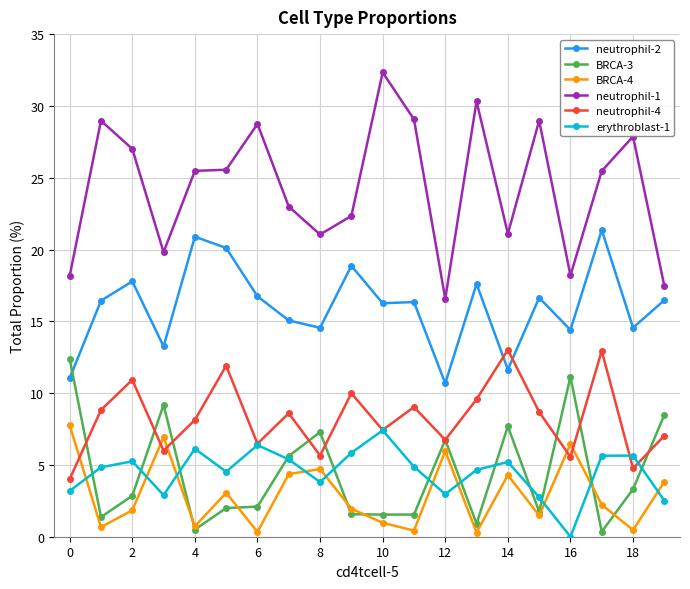

How many categories are shown in the chart?

20